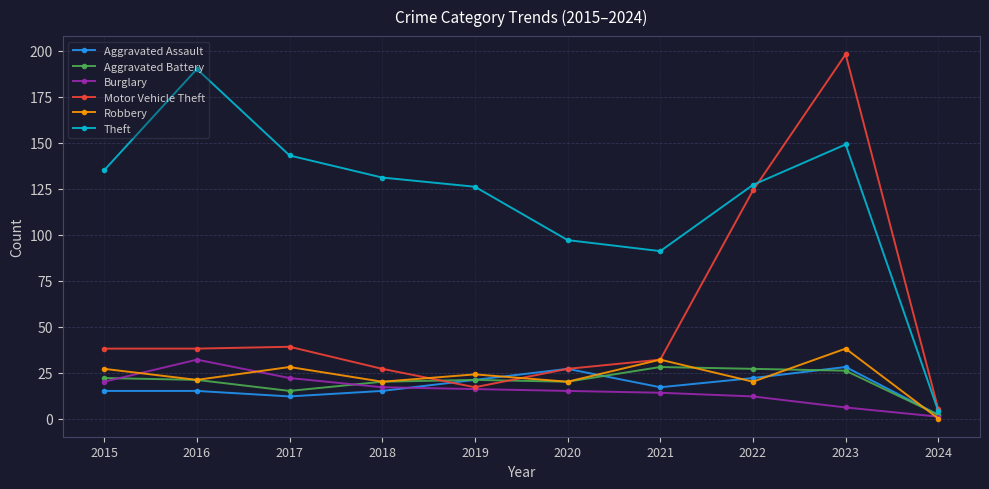

What are all the series names shown in the legend?

Aggravated Assault, Aggravated Battery, Burglary, Motor Vehicle Theft, Robbery, Theft